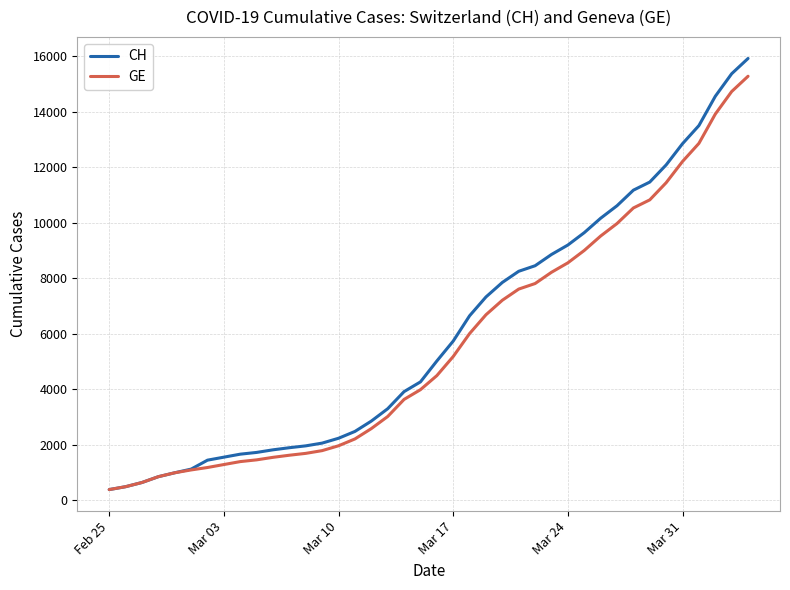

List the series in order of their peak value, lowest first.

GE, CH